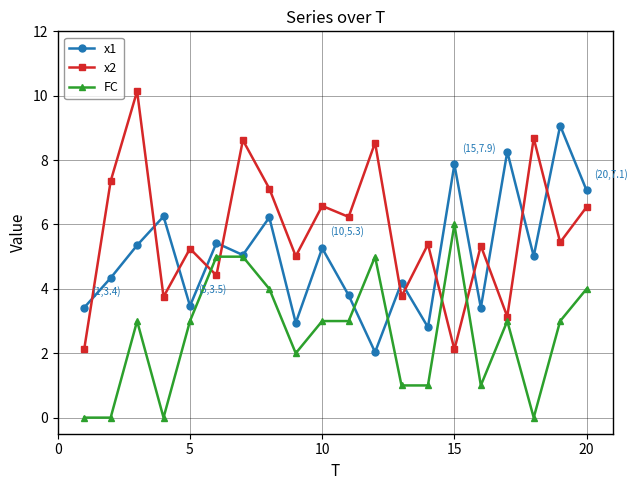

Which series has the largest range (max minus min)?

x2